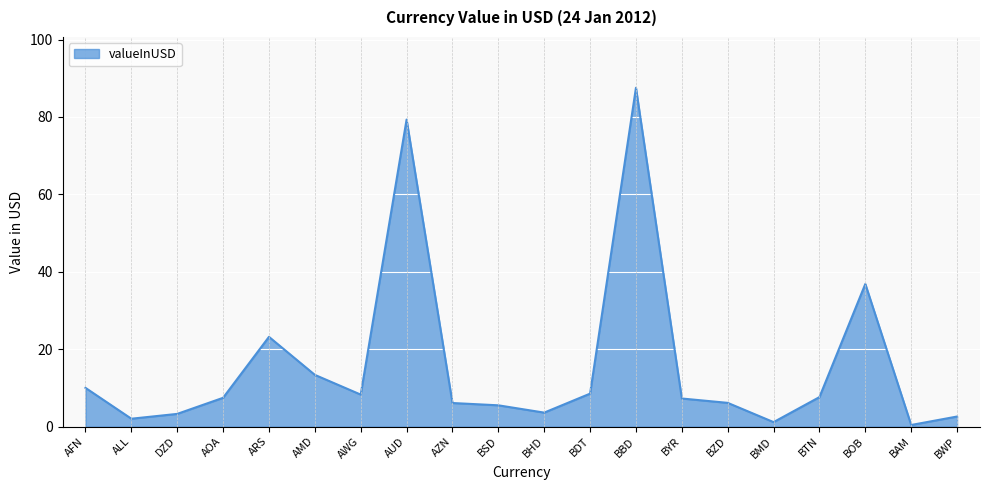

What is the approximate value at AMD?

13.3